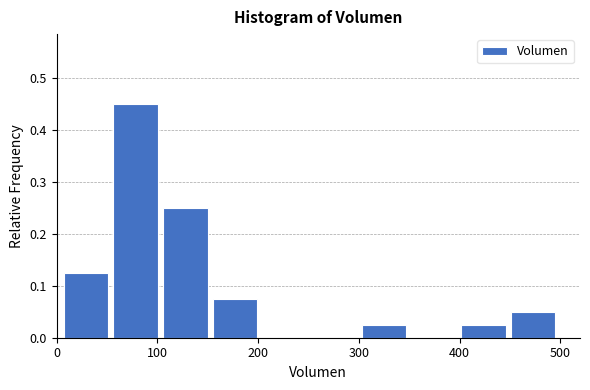

Reading left to right, transcribe this chart: for each bar, give the range it covers on the x-axis and its height. Neither the bar edges nor the heights are printed on the chart, so give them approximately, as read against the axes.

10 to 60: 0.13
60 to 110: 0.45
110 to 150: 0.25
150 to 200: 0.08
200 to 250: 0
250 to 300: 0
300 to 350: 0.03
350 to 400: 0
400 to 450: 0.03
450 to 500: 0.05